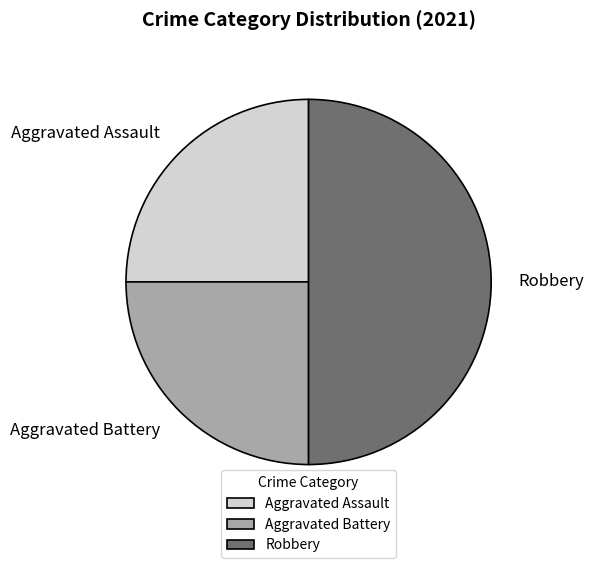

Is it true that Aggravated Assault is 25% of the pie?

True